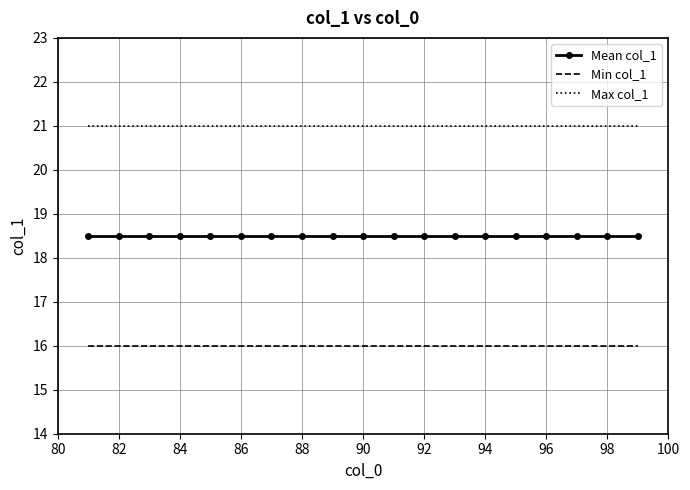

True or false: Min col_1 and Max col_1 cross at least once.

False